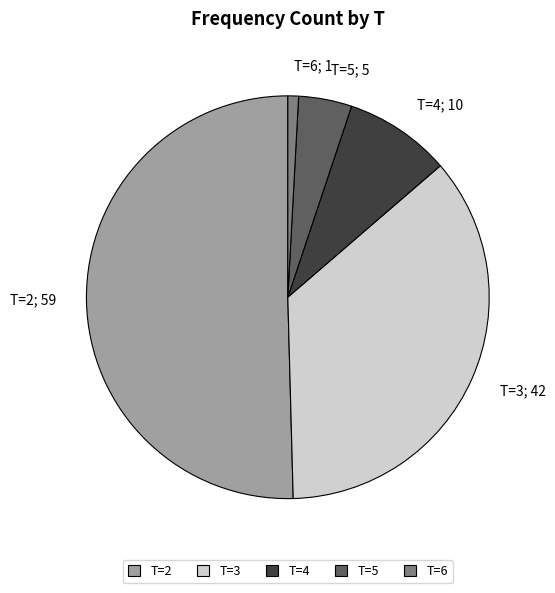

Is it true that T=4 is 14% of the pie?

False